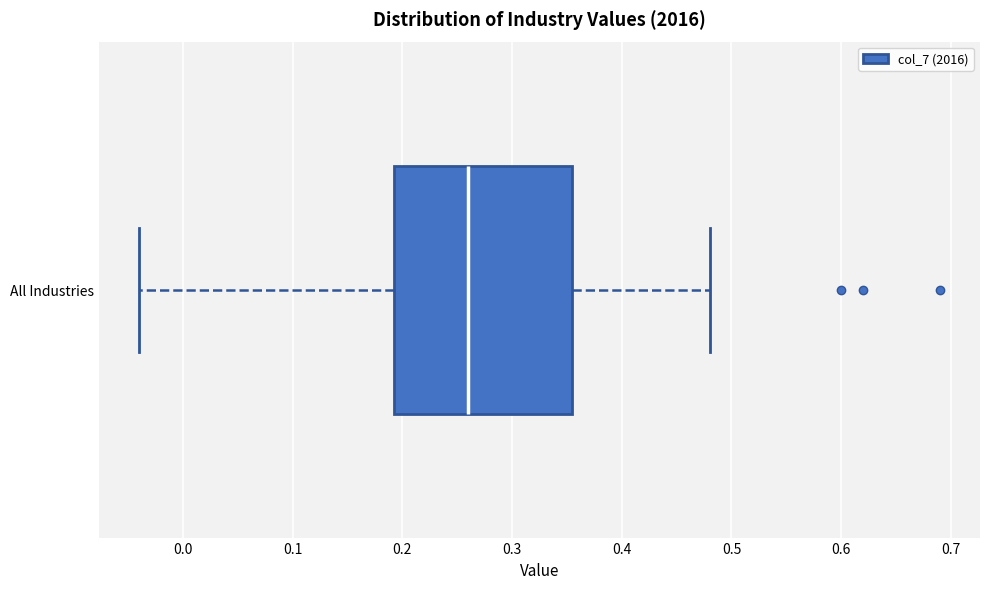

Read this box plot against the x-axis: the position of the median line, the range covered by the box, and the ends of both whiskers. The values are not printed on the chart, so give them approximately, as read against the axis.

median 0.26, box 0.19 to 0.36, whiskers -0.04 to 0.48